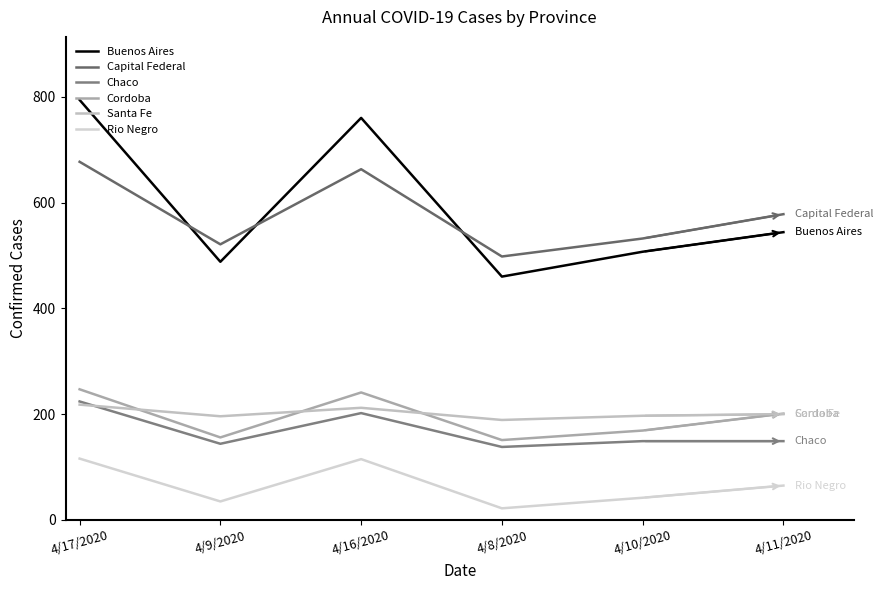

What is the label of the 5th point from the right?

4/9/2020